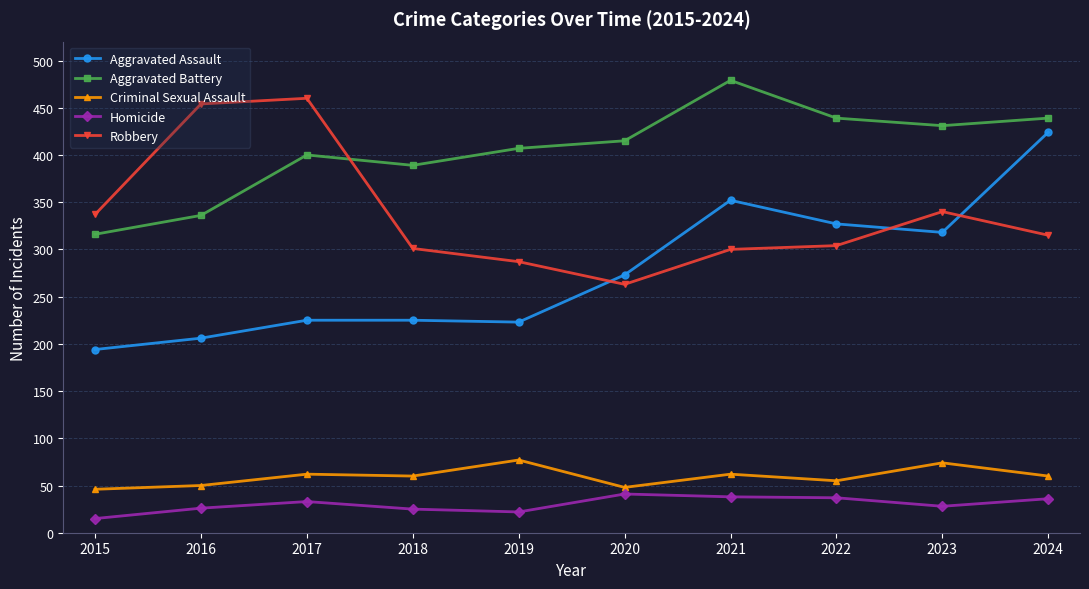

How many lines are shown in the chart?

5